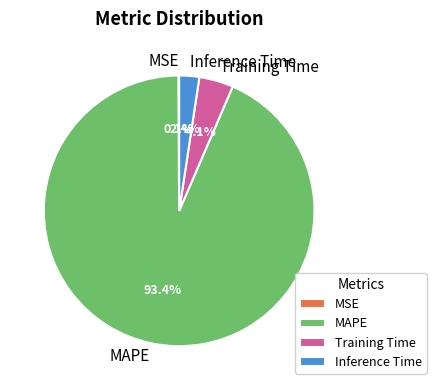

Which slice is the largest?

MAPE